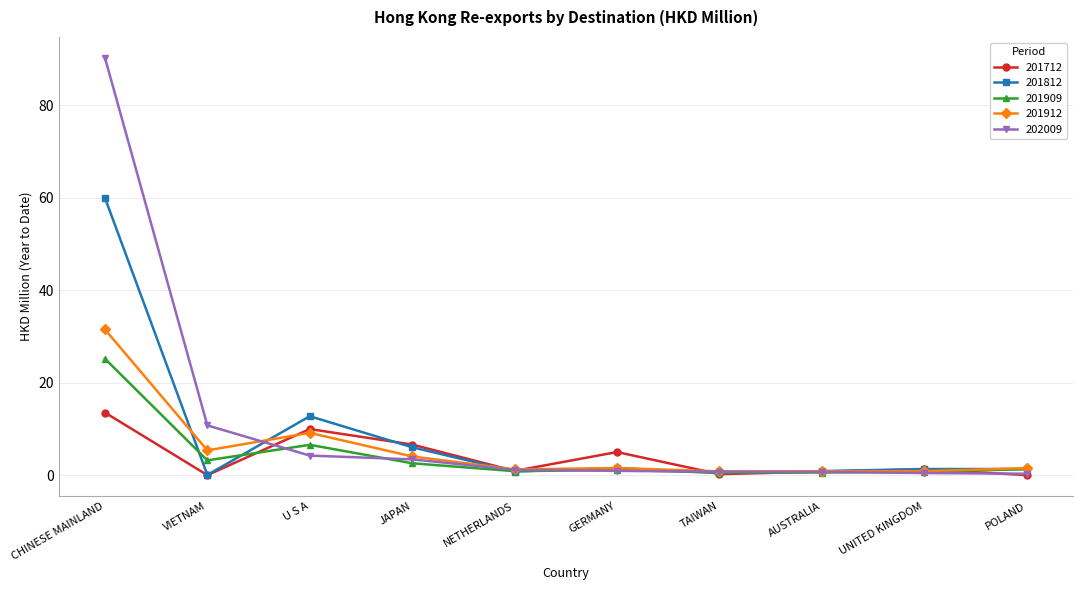

Which series has the largest total across all categories?

202009